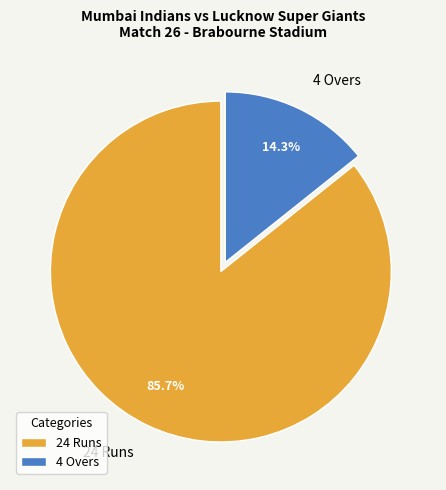

To the nearest percent, what is the difference between the 4 Overs and 24 Runs slice percentages?

71%